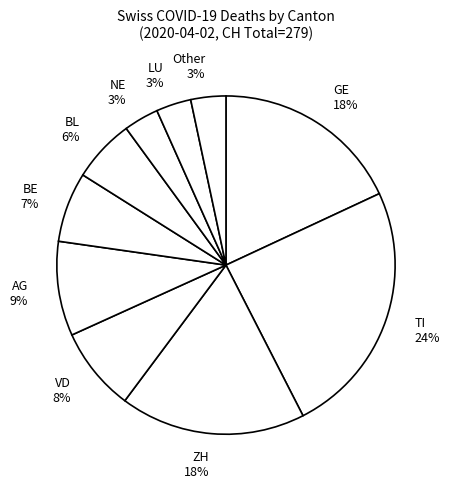

Which has a higher value, GE or BL?

GE